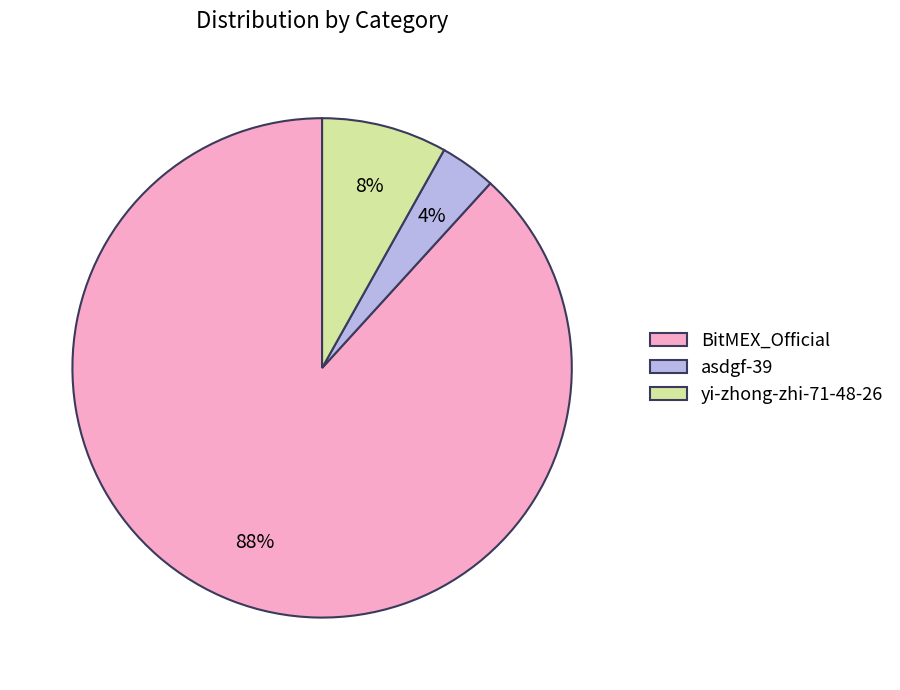

Is it true that yi-zhong-zhi-71-48-26 is 8% of the pie?

True